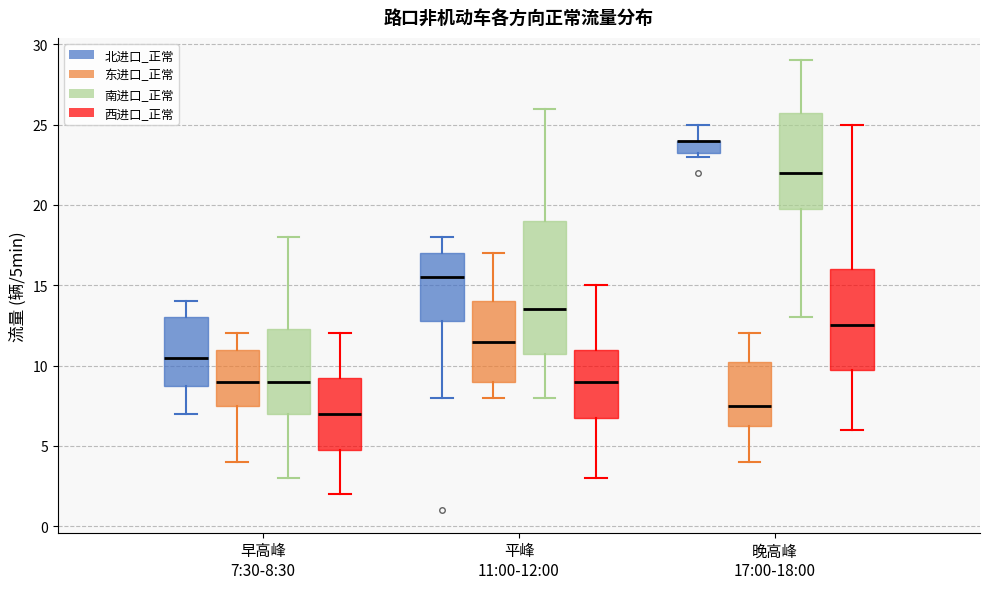

Where is the lower edge of the box for 平峰 11:00-12:00 (西进口_正常) on the y-axis? The values are not printed on the chart, so give them approximately, as read against the axis.

7.0